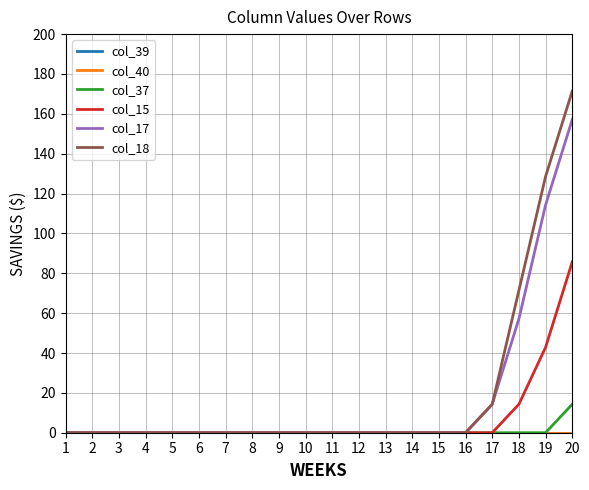

Does the chart have visible grid lines?

Yes